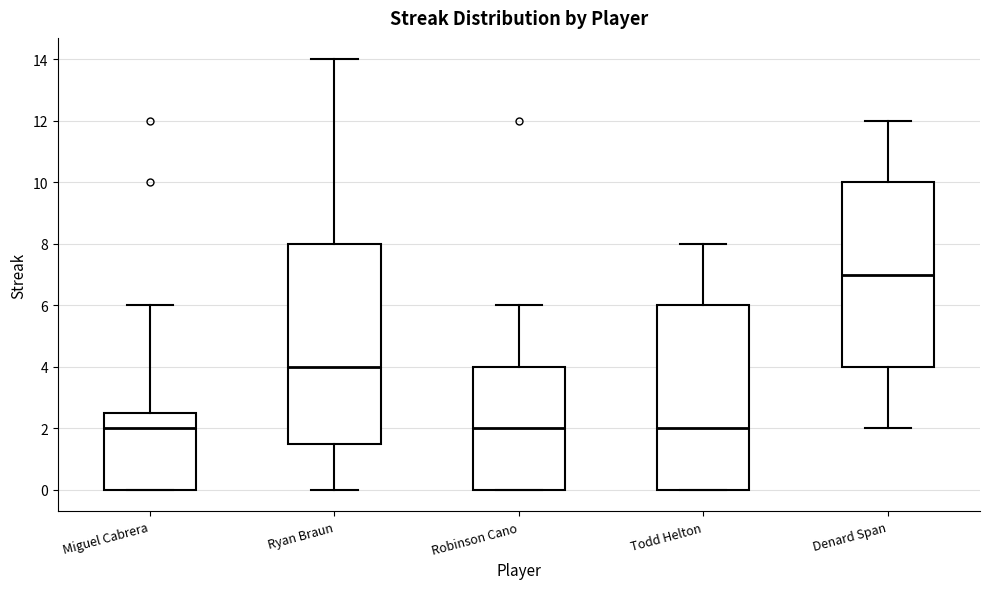

Where is the lower edge of the box for Denard Span on the y-axis? The values are not printed on the chart, so give them approximately, as read against the axis.

4.0